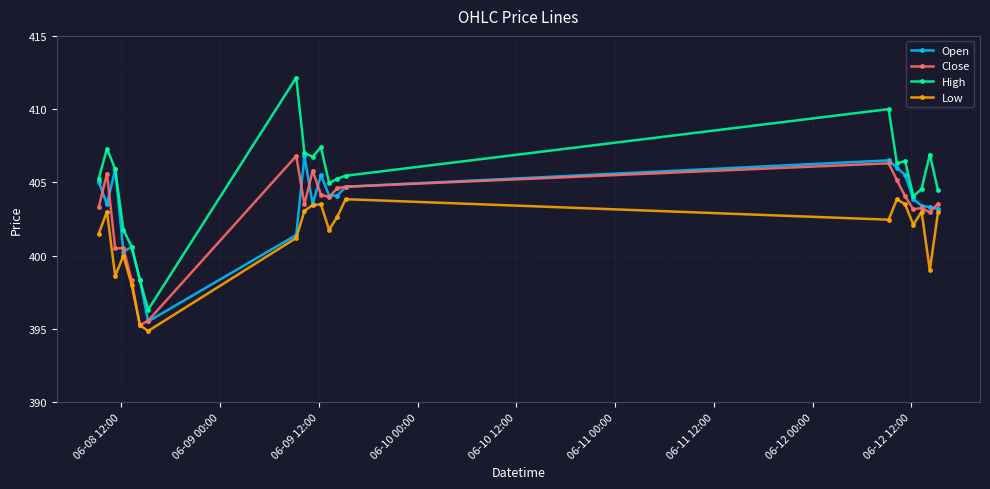

What is the minimum value shown in the chart?

394.9